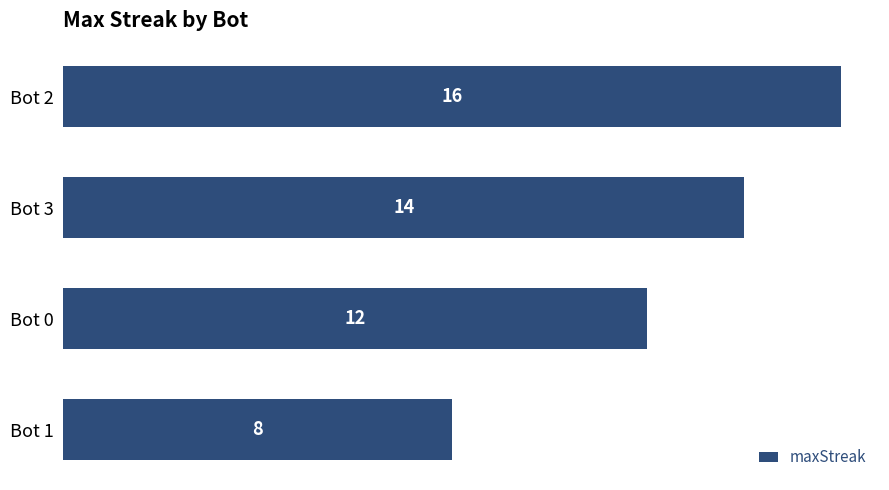

Rank the categories by value from highest to lowest.

Bot 2, Bot 3, Bot 0, Bot 1